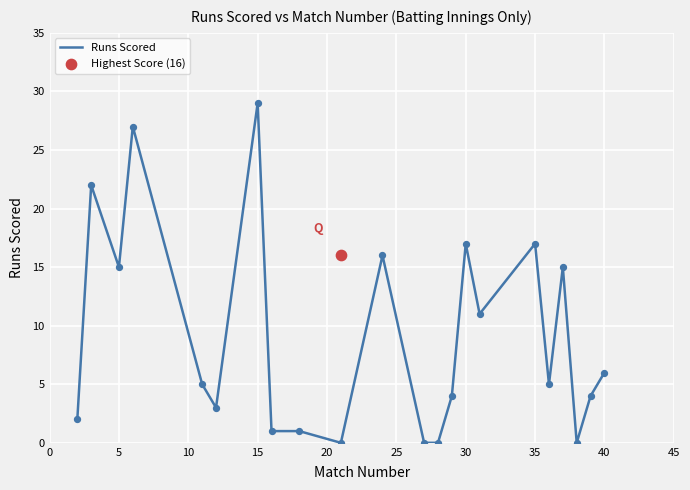

What is the maximum value for Runs Scored?

29